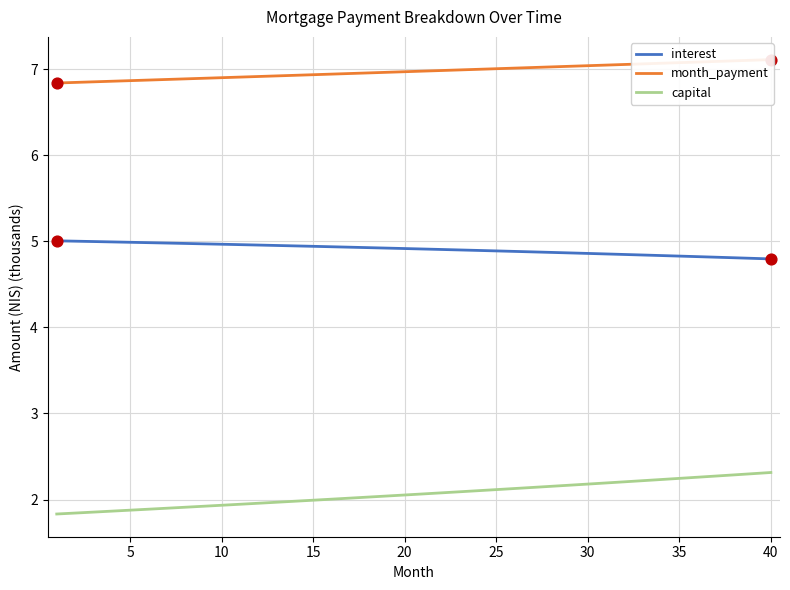

What is the maximum value for capital?

2.3